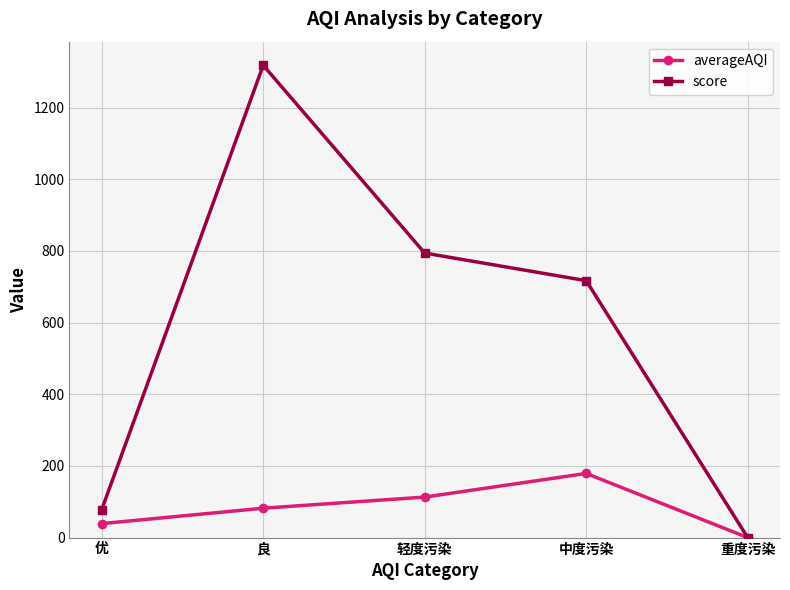

What is the spread (max minus min) of values at 优?

39